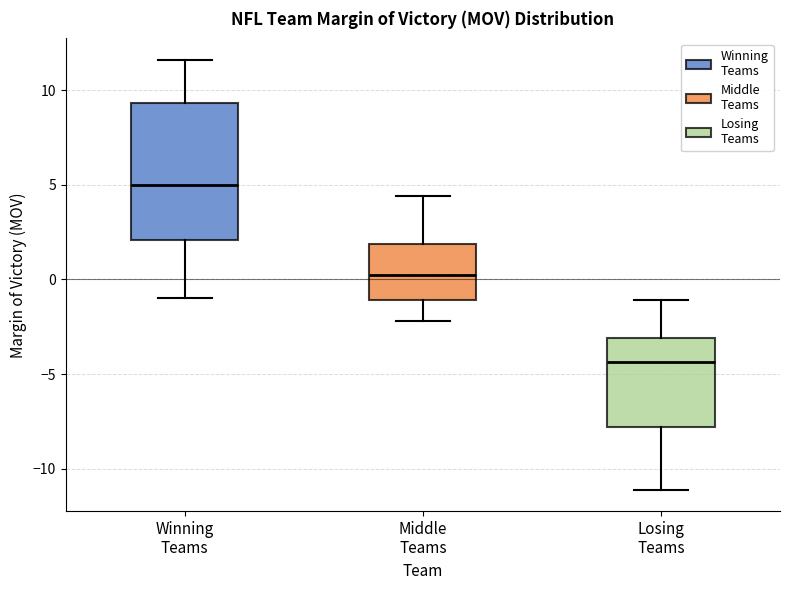

Which box has the highest median line?

Winning Teams